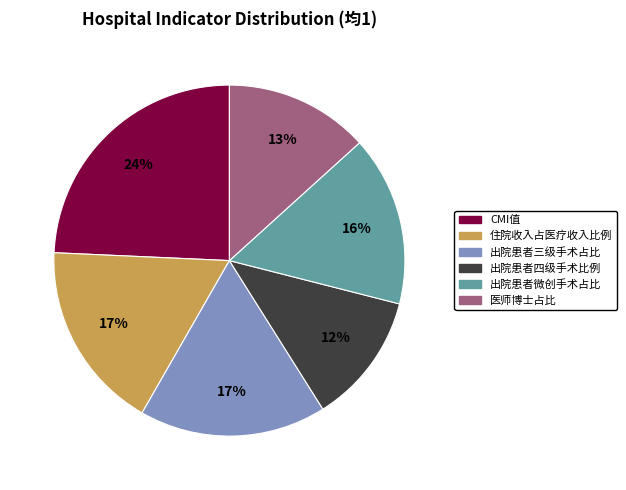

What is the smallest slice in the pie chart?

出院患者四级手术比例